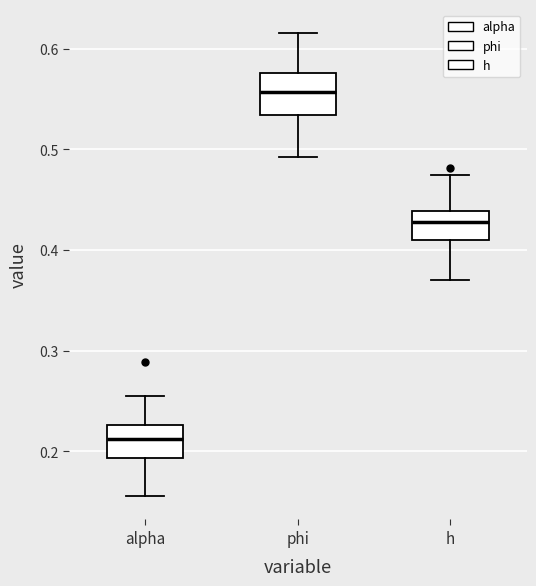

Which box's median line is the lowest?

alpha